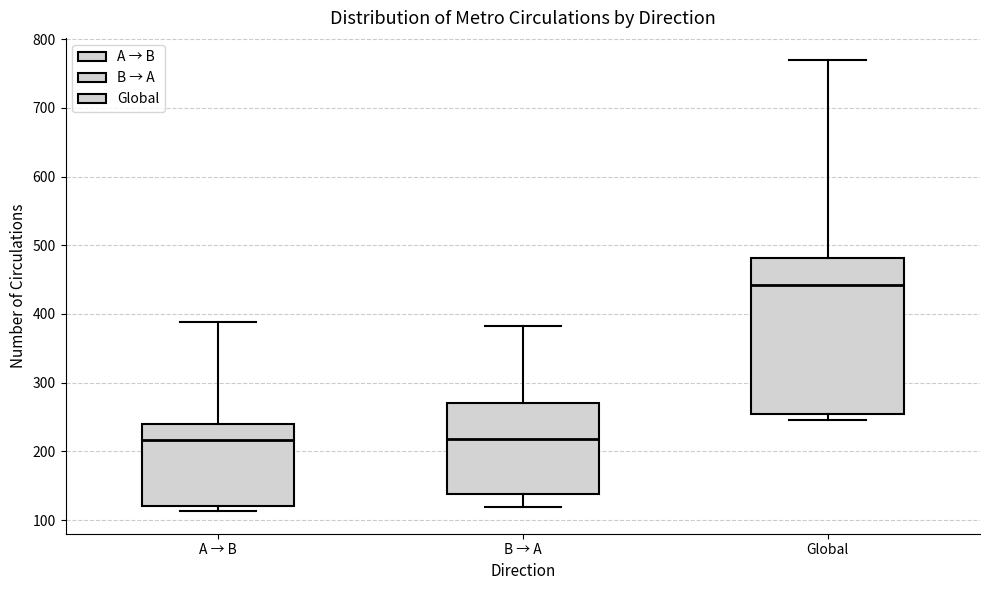

Which box's median line is the highest?

Global